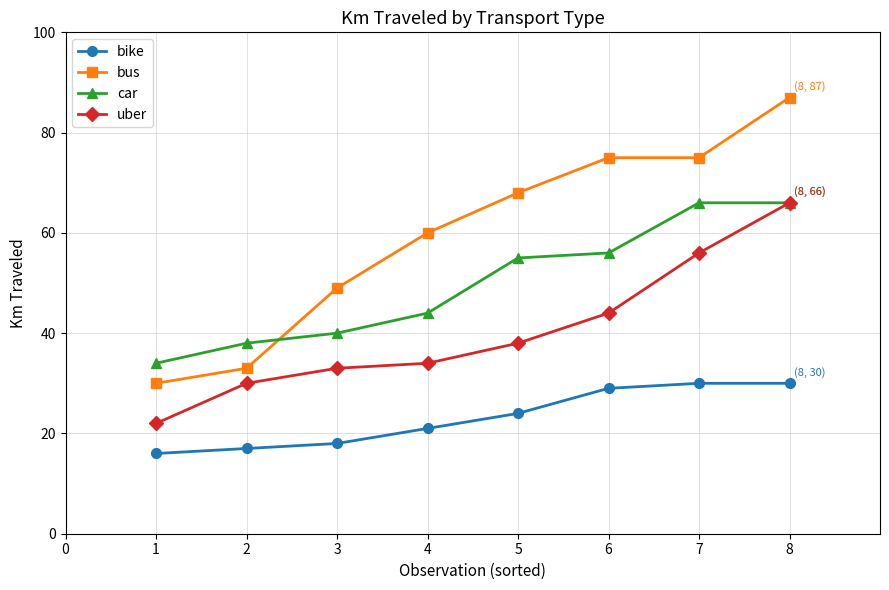

At how many categories does at least one series exceed 76?

1